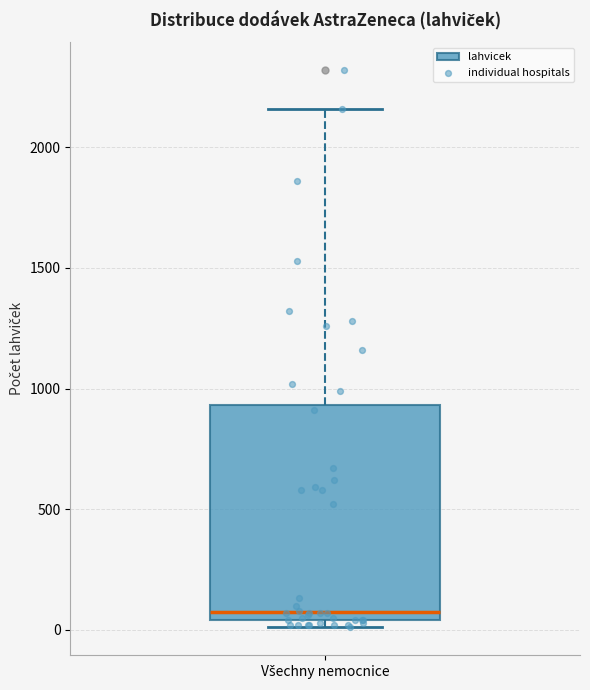

Transcribe this box plot: give where the median line is, the range the box spans, and where the two whiskers end, as read against the y-axis. The values are not printed on the chart, so give them approximately, as read against the axis.

median 100, box 50 to 950, whiskers 0 to 2150